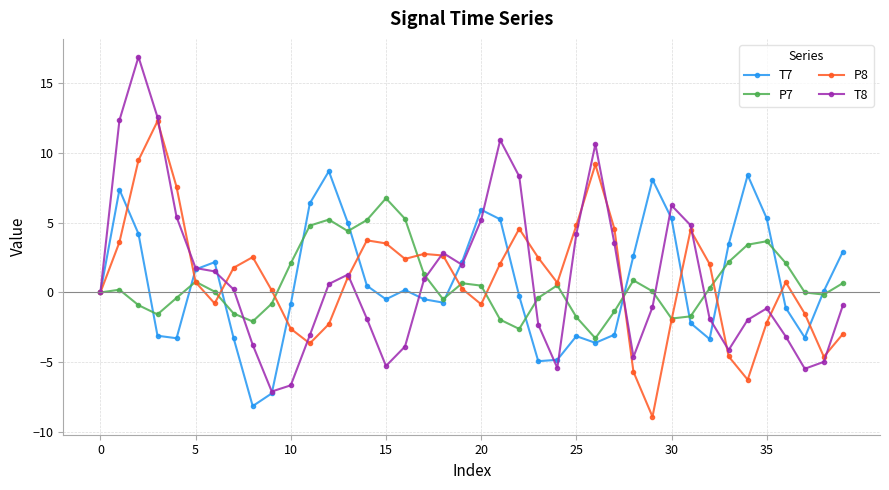

List the series in order of their peak value, highest first.

T8, P8, T7, P7